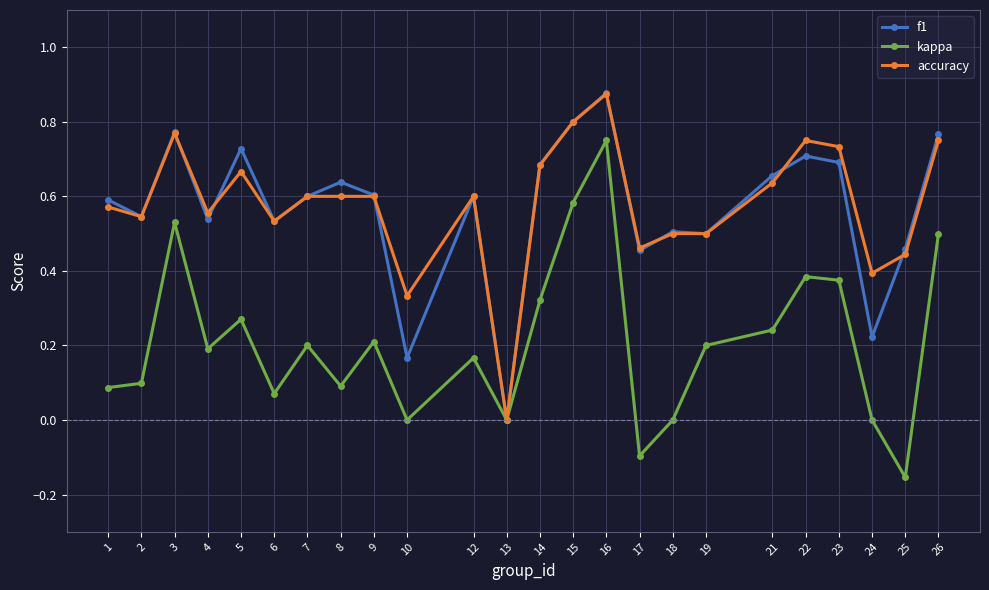

Between 1 and 7, which series saw the biggest shift?

kappa